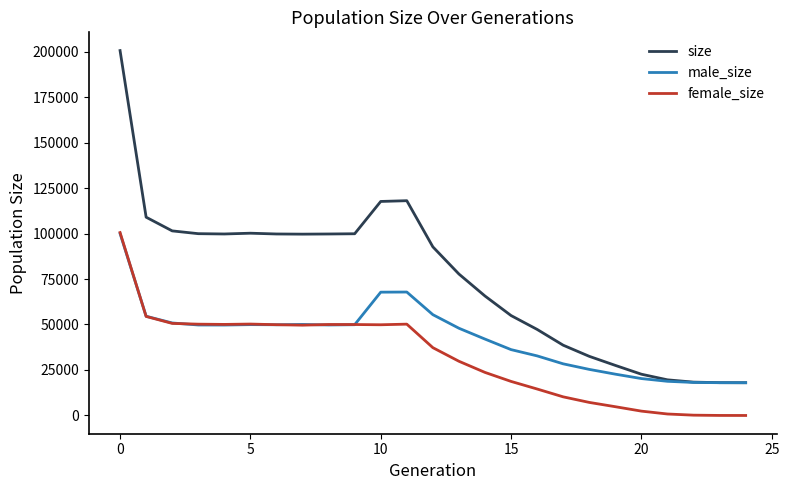

Does the chart display data point markers on the line(s)?

No